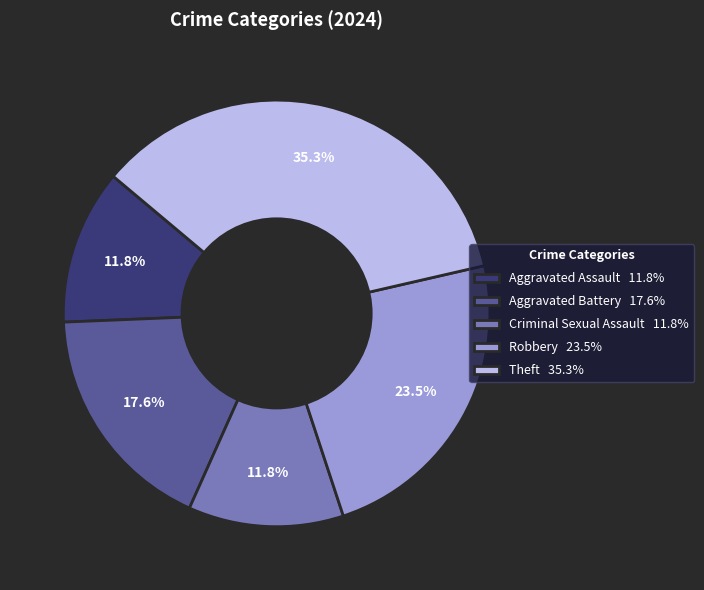

Is there any slice that represents more than half of the pie?

No